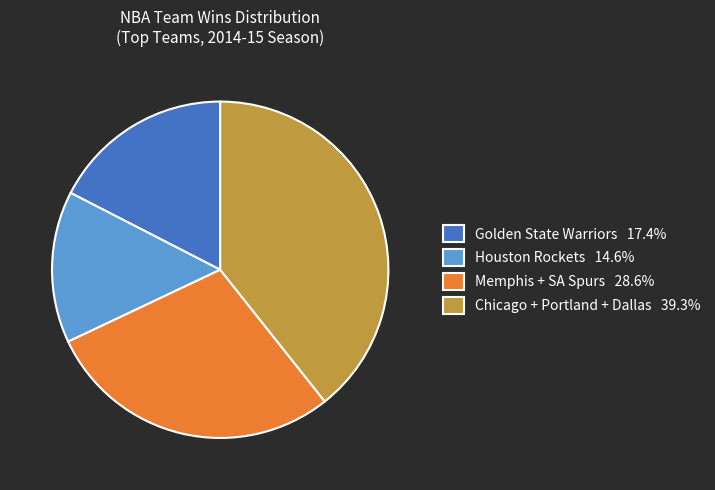

What is the ratio of the value at Golden State Warriors 17.4% to the value at Houston Rockets 14.6%?

1.2